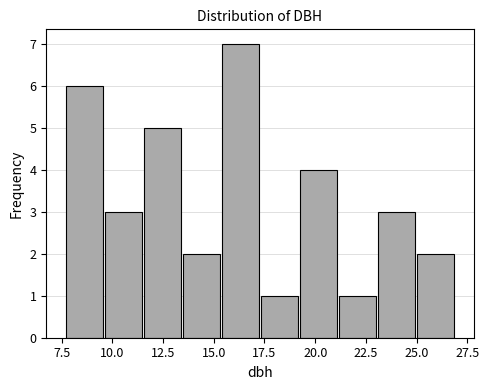

Read against the x-axis, roughly where is the centre of the tallest bar?

16.5